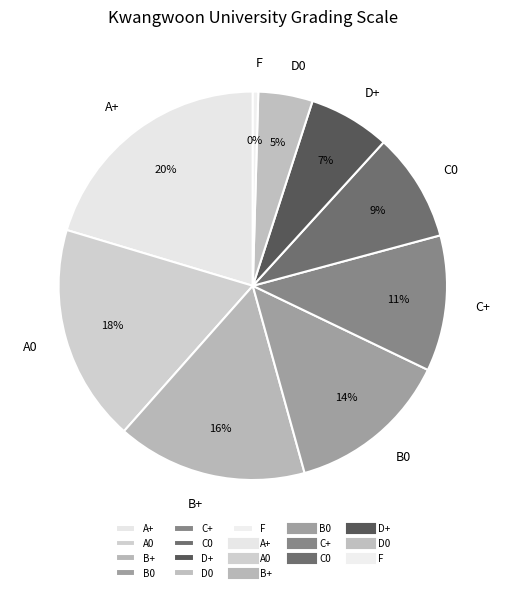

Which slice is the smallest?

F